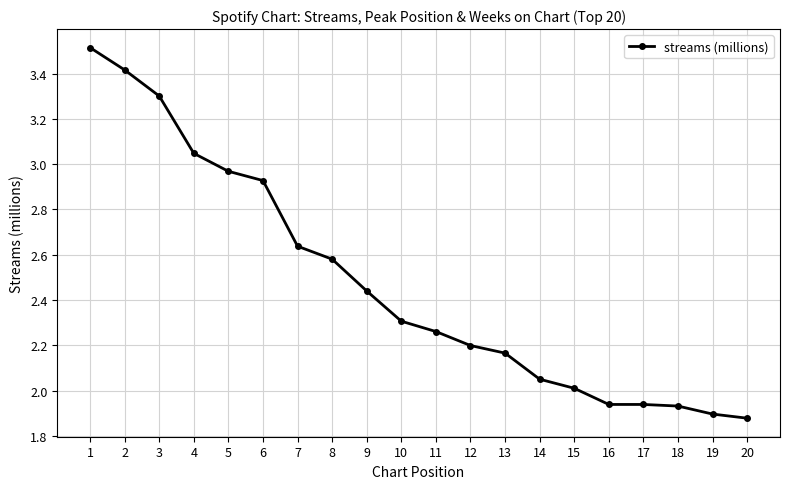

Does the chart display data point markers on the line(s)?

Yes